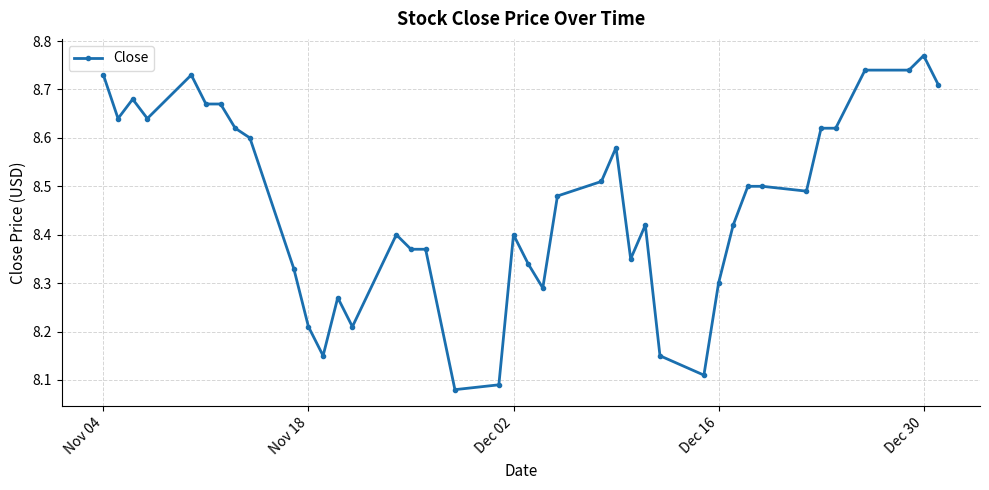

True or false: there are more than 2 points higher than both neighbors.

True